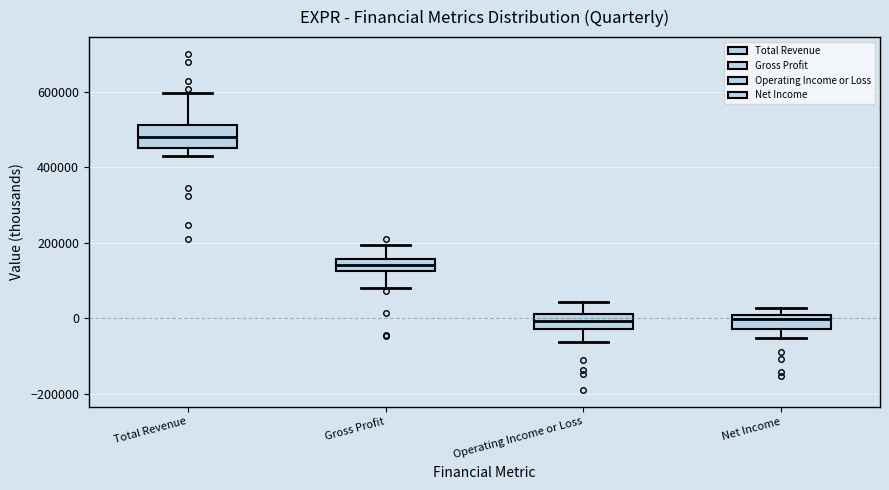

Reading left to right, read every box against the y-axis: the position of its median line, the range the box covers, and the ends of its whiskers. The values are not printed on the chart, so give them approximately, as read against the axis.

Total Revenue: median 480000, box 460000 to 520000, whiskers 440000 to 600000
Gross Profit: median 140000, box 120000 to 160000, whiskers 80000 to 200000
Operating Income or Loss: median 0, box -20000 to 20000, whiskers -60000 to 40000
Net Income: median 0 (just below the box's upper edge), box -20000 to 0, whiskers -60000 to 20000